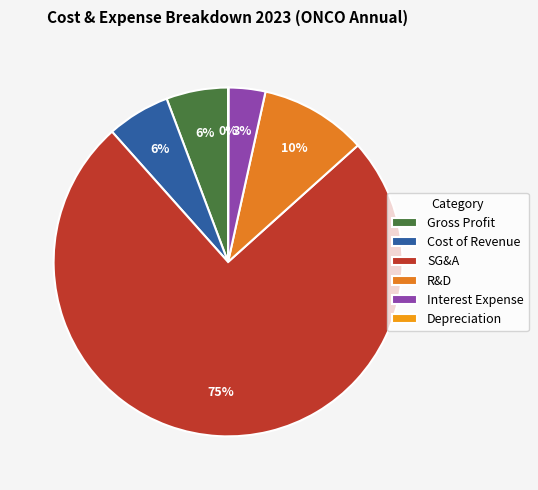

How many segments does this pie chart have?

6